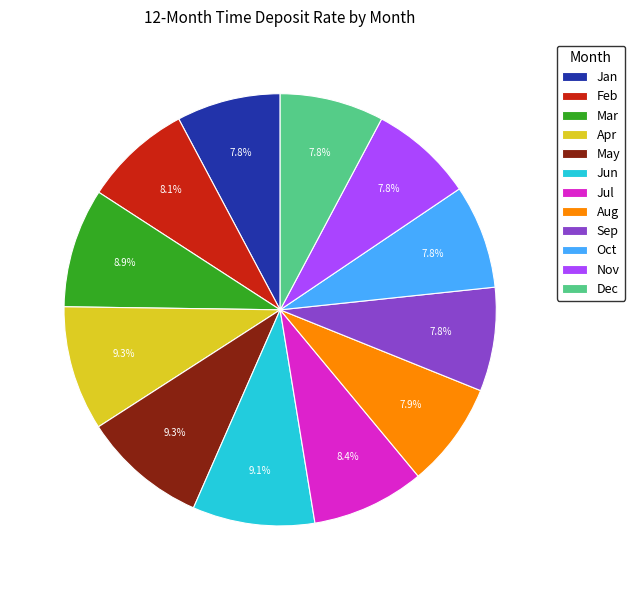

How much of the chart is everything except Jan?

92.2%